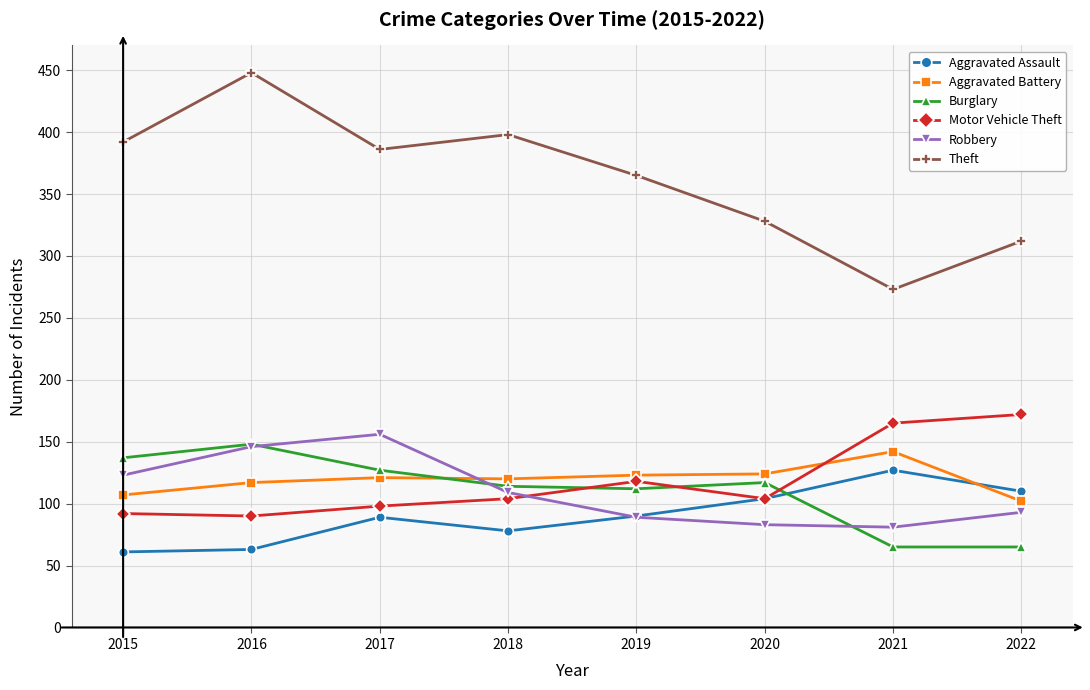

What is the sum of all Motor Vehicle Theft values?

943